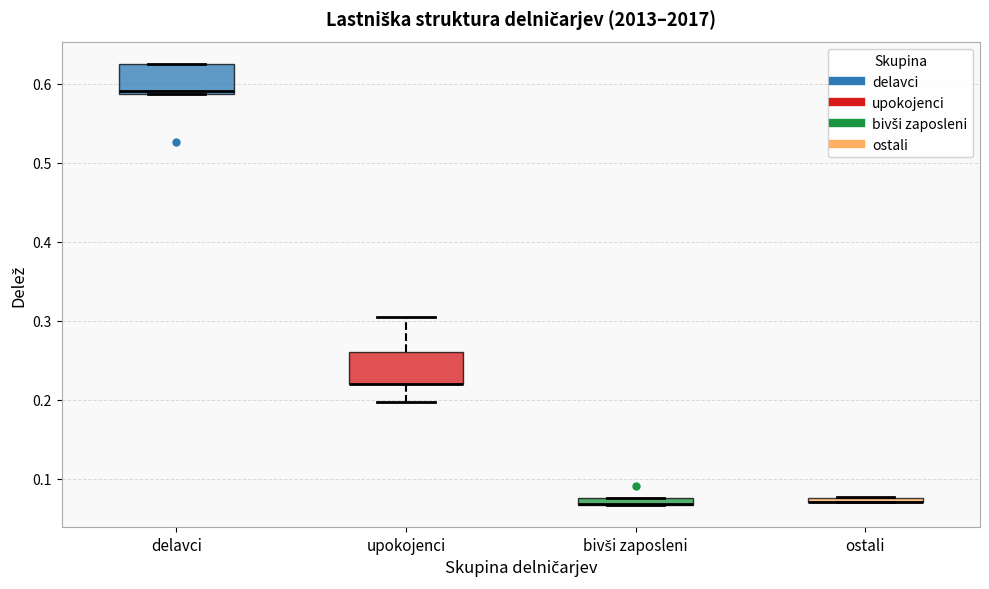

Where is the upper edge of the box for ostali on the y-axis? The values are not printed on the chart, so give them approximately, as read against the axis.

0.08